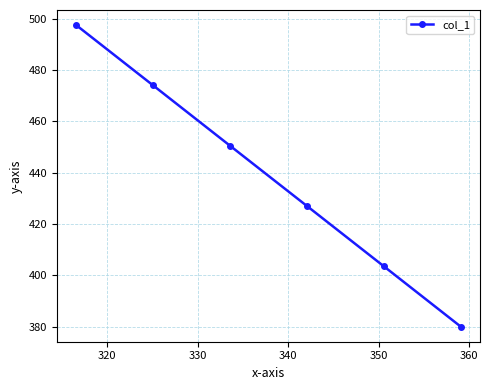

What is the difference between the second highest and minimum values?

94.0